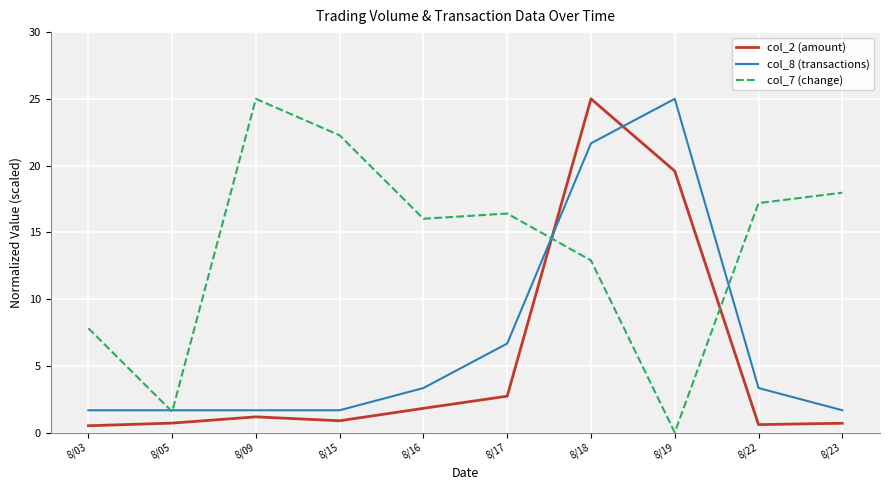

Which series changed the most between 8/03 and 8/09?

col_7 (change)